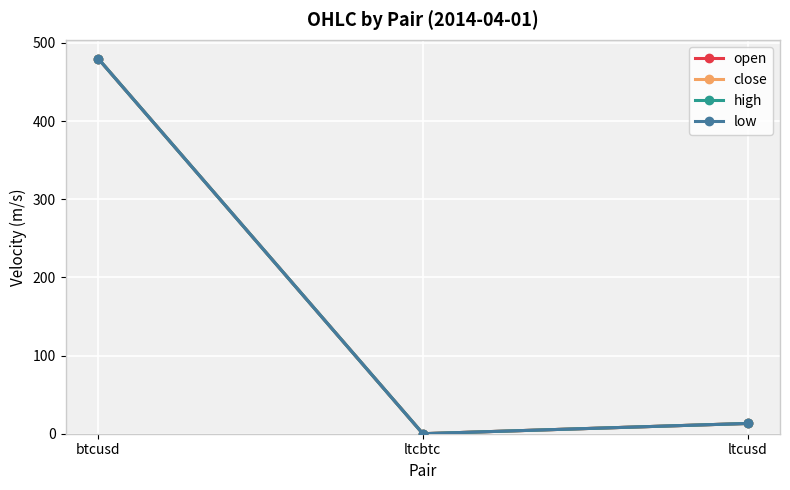

Is this an area chart (filled region under the line)?

No